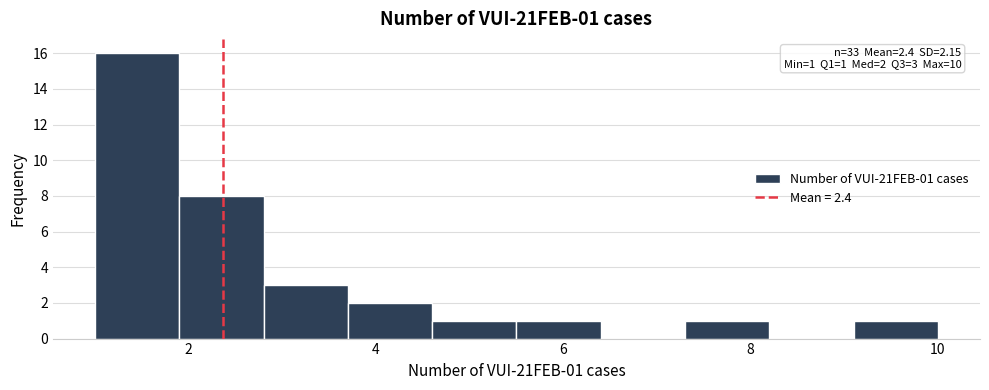

Over which range of the x-axis is the bar tallest?

1.0 to 1.9